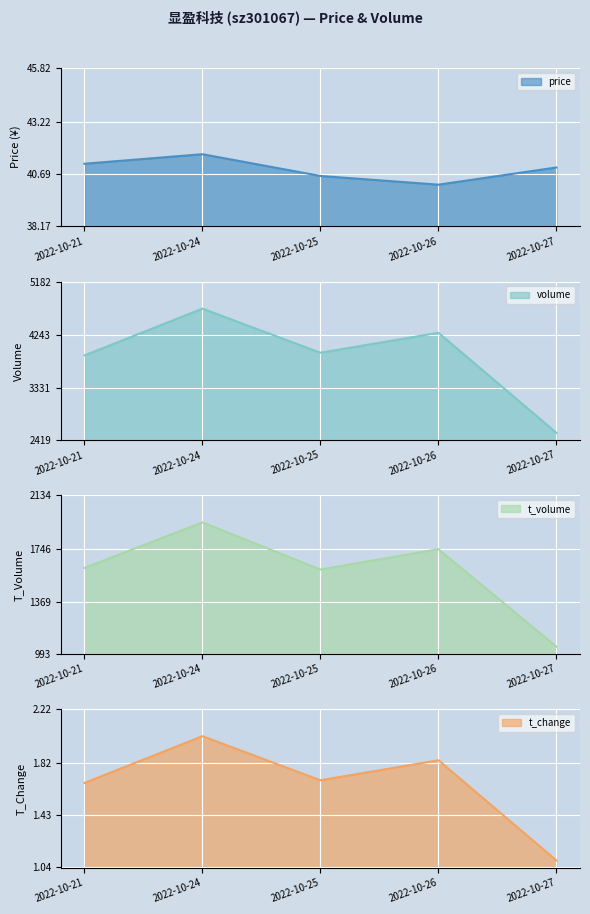

Rank the categories by t_volume line value from lowest to highest.

2022-10-27, 2022-10-25, 2022-10-21, 2022-10-26, 2022-10-24